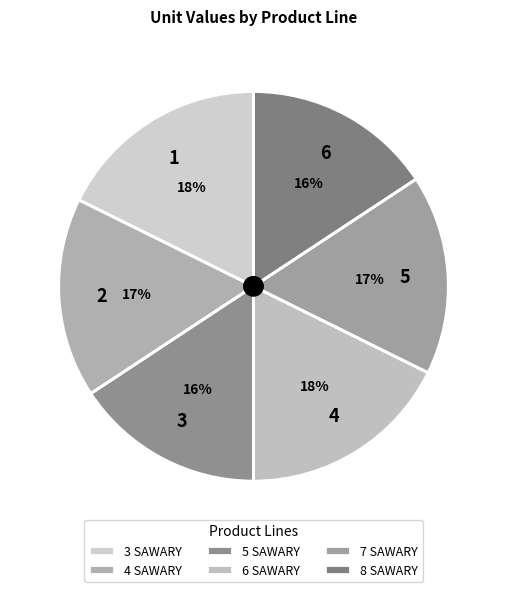

How many segments does this pie chart have?

6